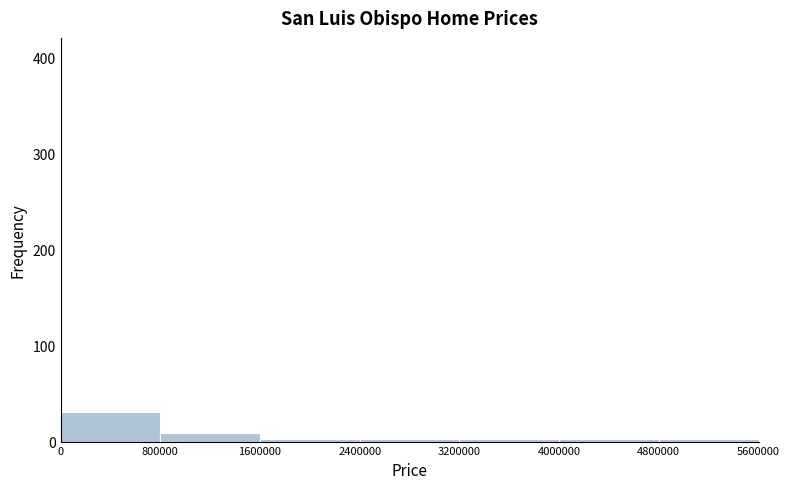

What is the height of the bar covering 0 to 800000 on the x-axis? The values are not printed on the chart, so give them approximately, as read against the axis.

30